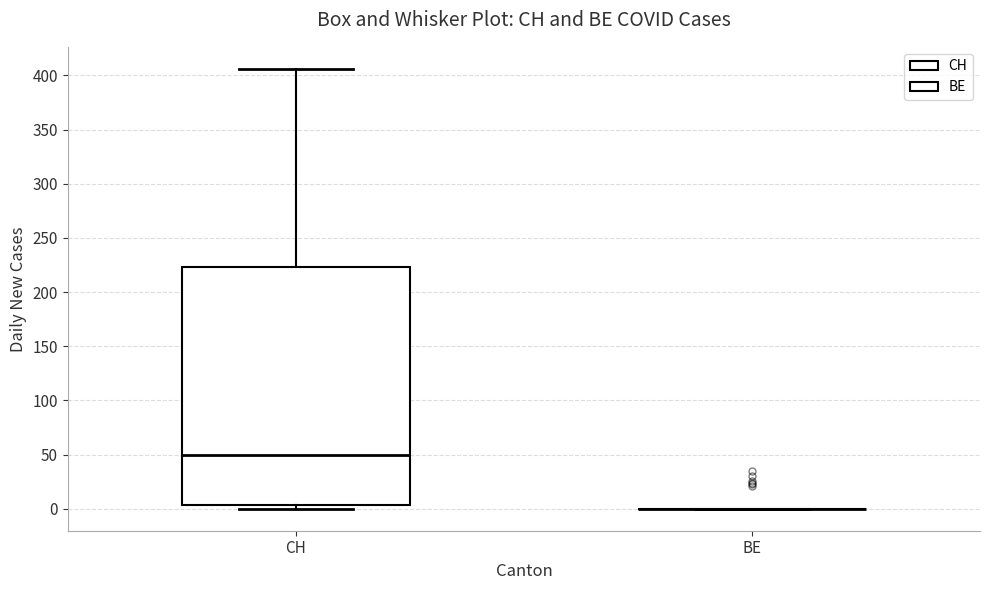

Reading left to right, transcribe this box plot: for each box, give where its median line is, the range the box spans, and where its two whiskers end, as read against the y-axis. The values are not printed on the chart, so give them approximately, as read against the axis.

CH: median 50, box 5 to 225, whiskers 0 to 405
BE: box collapsed to a line at 0, whiskers 0 to 0